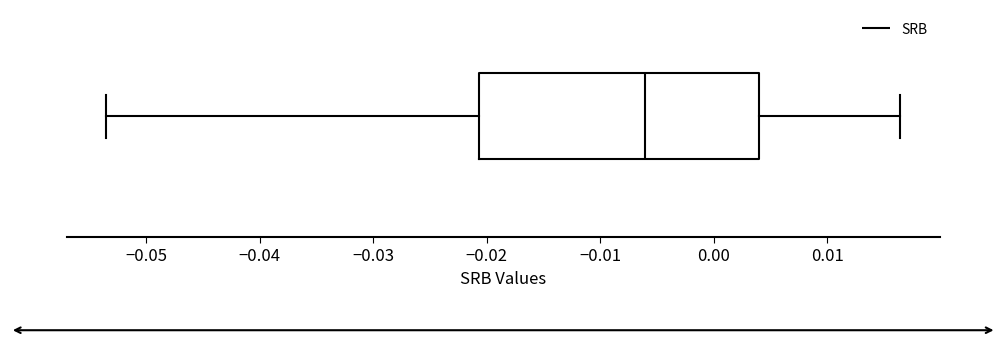

Where is the left edge of the box on the x-axis? The values are not printed on the chart, so give them approximately, as read against the axis.

-0.021